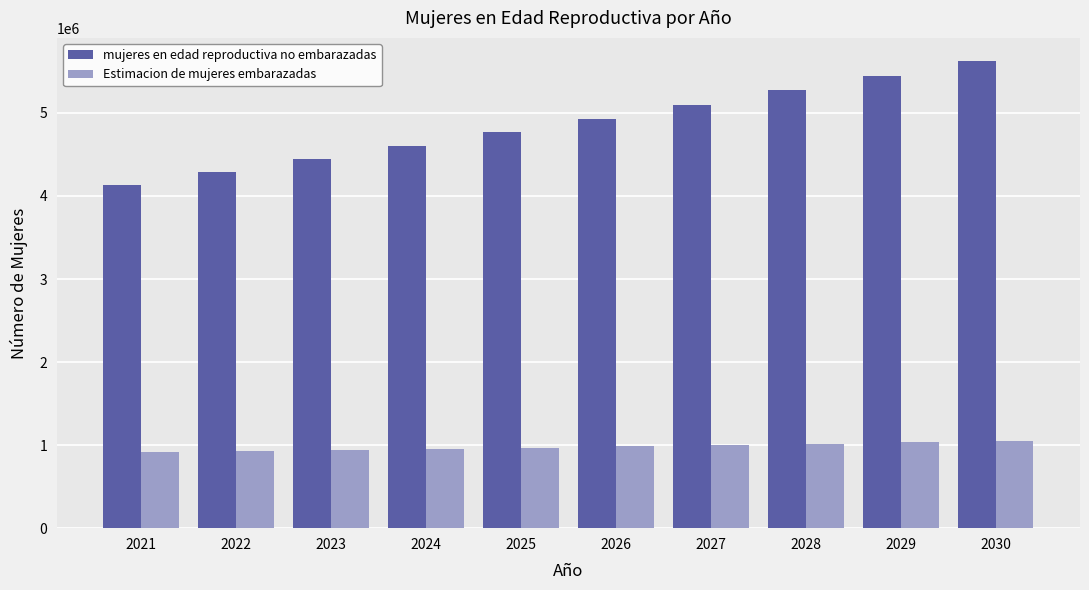

List the series in order of their overall mean, highest first.

mujeres en edad reproductiva no embarazadas, Estimacion de mujeres embarazadas